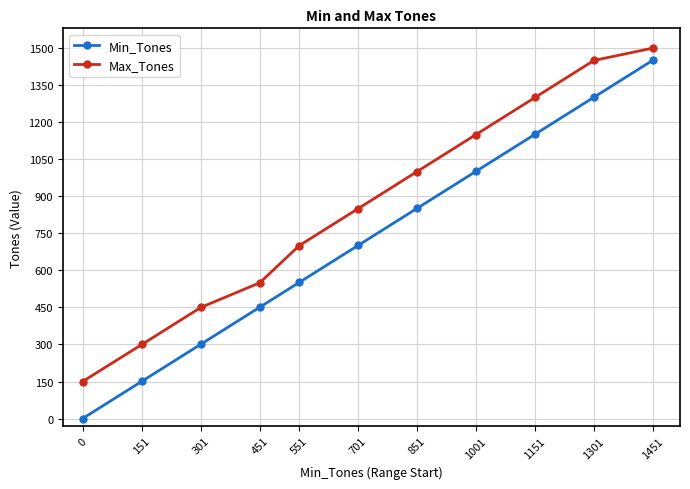

Count the number of data series in this chart.

2